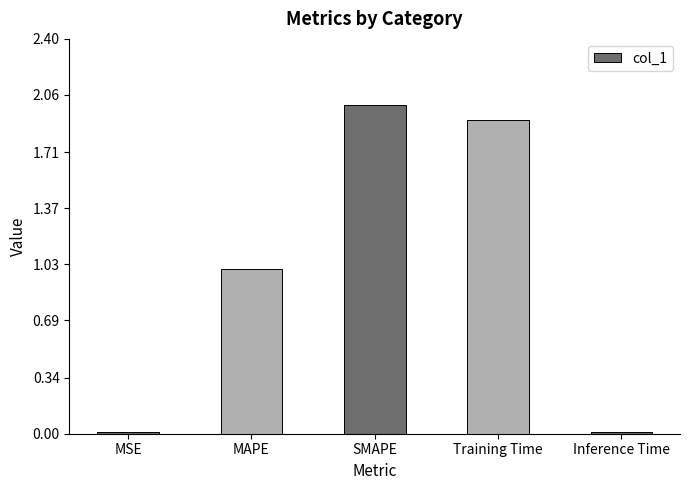

What is the label of the 4th bar from the right?

MAPE